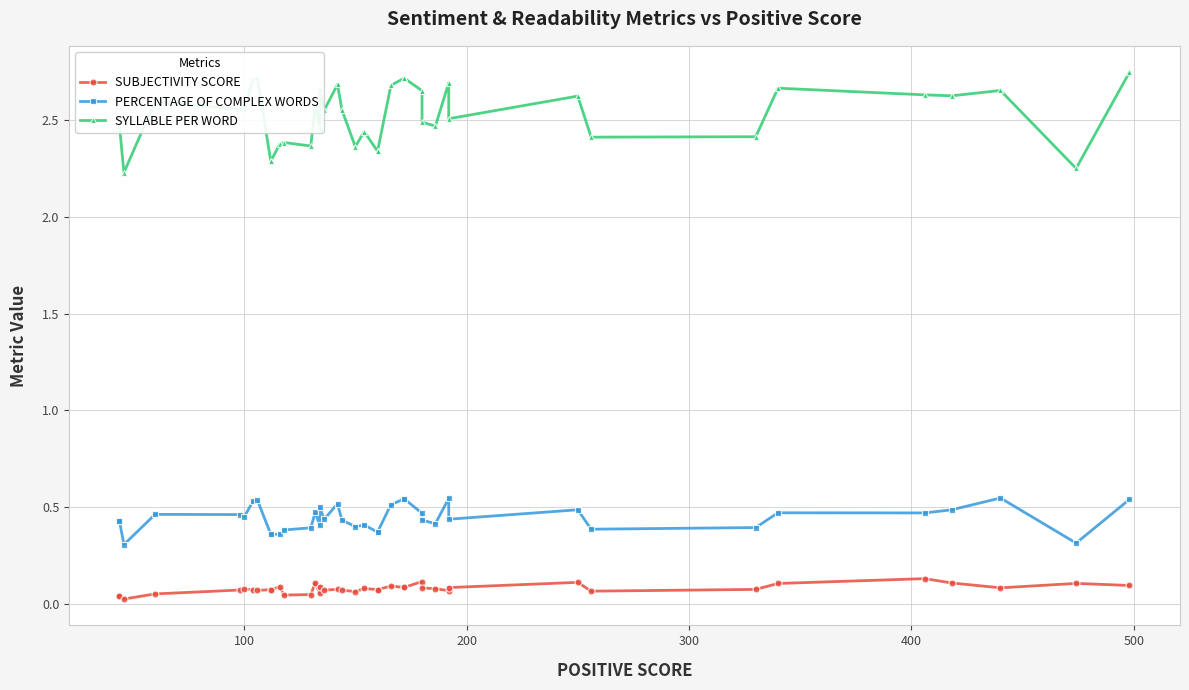

What is the value of the SYLLABLE PER WORD point at the 33rd from the left?

2.4